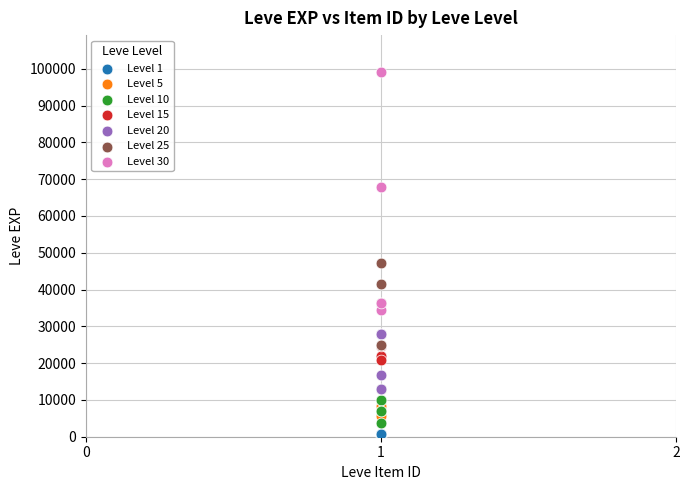

Which series reaches the maximum Y coordinate?

Level 30